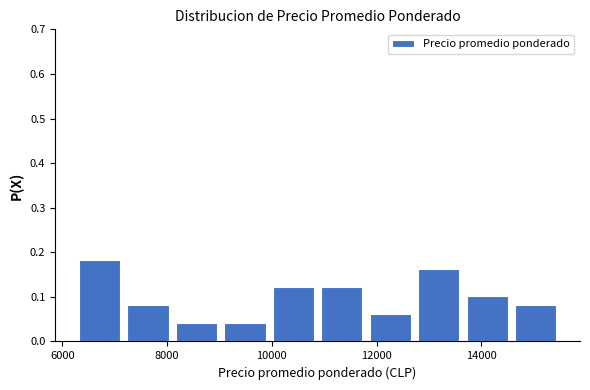

What is the height of the bar covering 14600 to 15600 on the x-axis? Neither the bar edges nor the heights are printed on the chart, so give them approximately, as read against the axes.

0.08